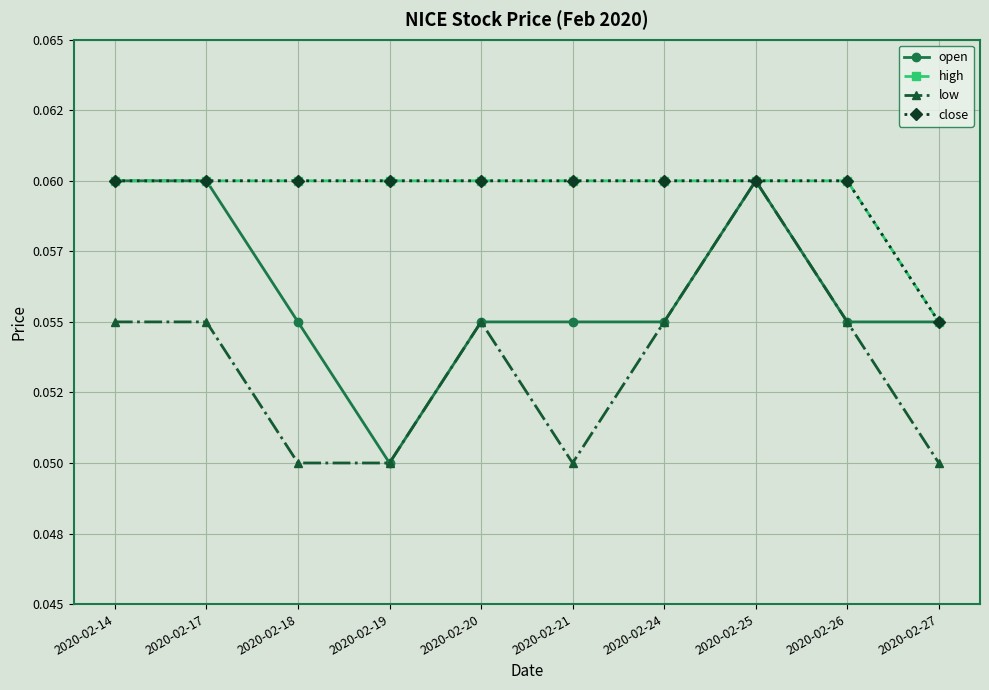

How many distinct data groups are displayed?

4